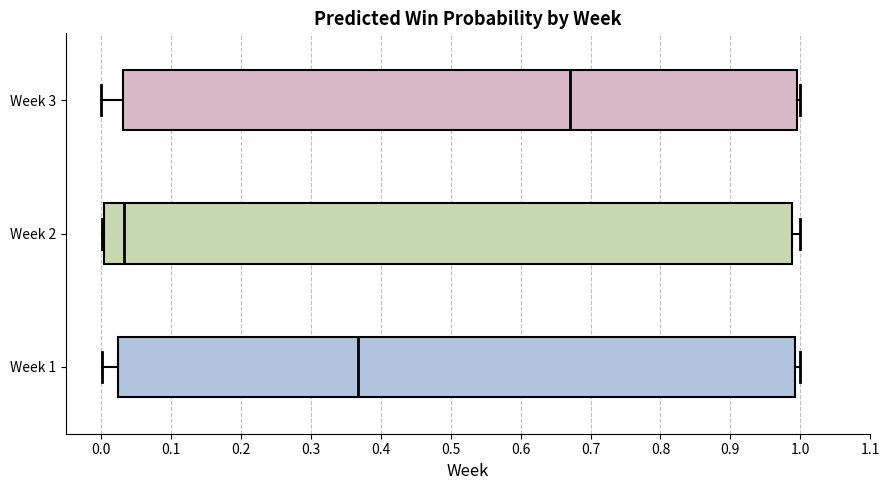

Reading bottom to top, transcribe this box plot: for each box, give where its median line is, the range the box spans, and where its two whiskers end, as read against the x-axis. The values are not printed on the chart, so give them approximately, as read against the axis.

Week 1: median 0.37, box 0.02 to 0.99, whiskers 0.00 to 1.00
Week 2: median 0.03, box 0.00 to 0.99, whiskers 0.00 (just left of the box's left edge) to 1.00
Week 3: median 0.67, box 0.03 to 0.99, whiskers 0.00 to 1.00